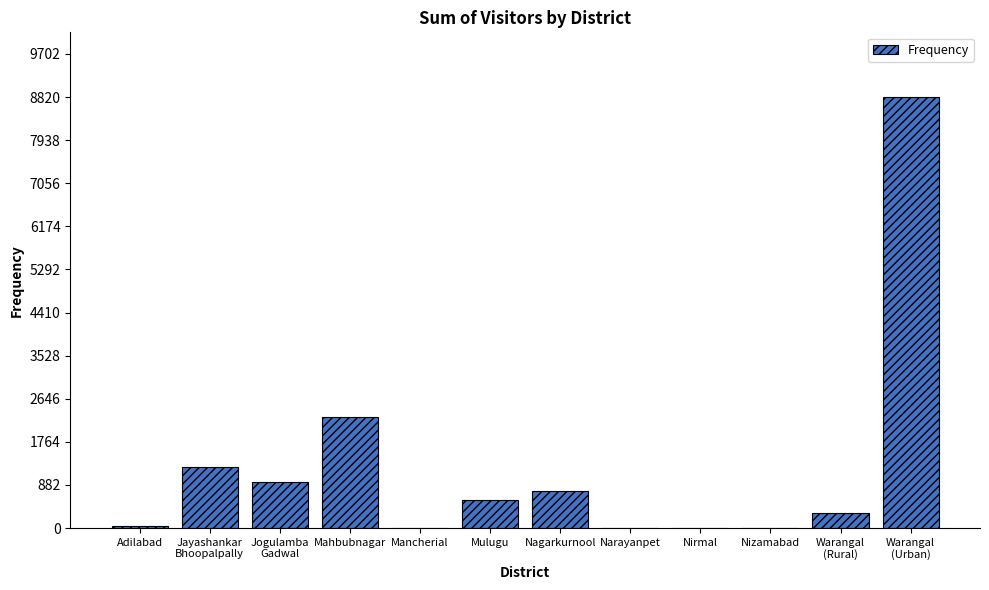

Between Mahbubnagar and Nizamabad, which is larger?

Mahbubnagar